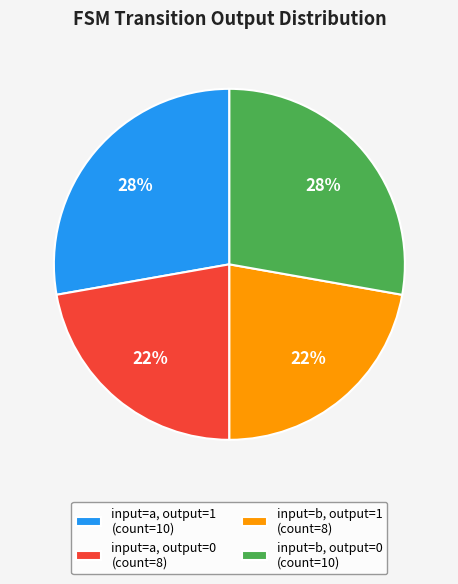

What is the ratio of the value at input=a, output=1 (count=10) to the value at input=b, output=1 (count=8)?

1.3